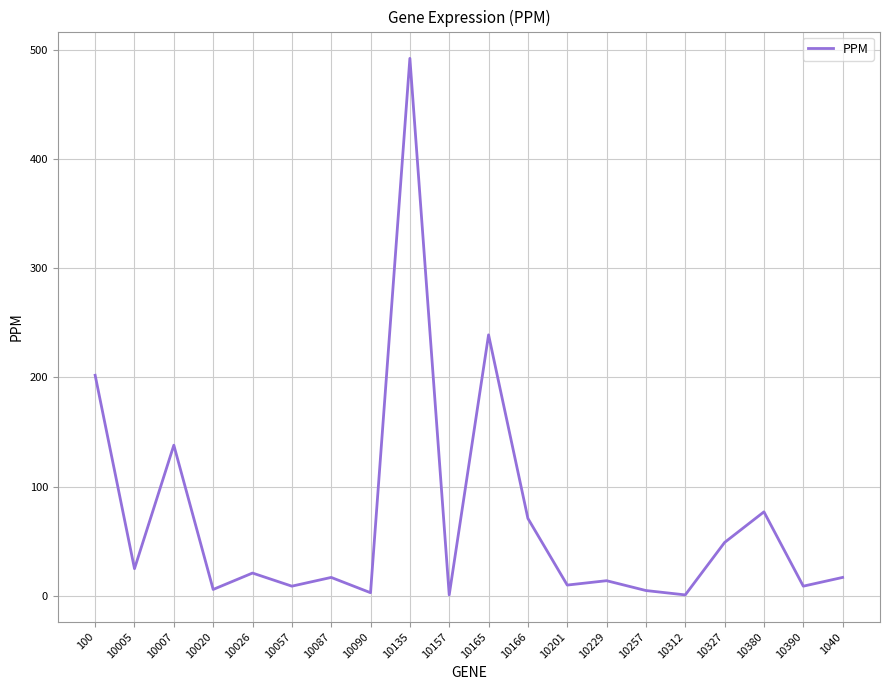

Where is the data nearest to the value 246?

10165